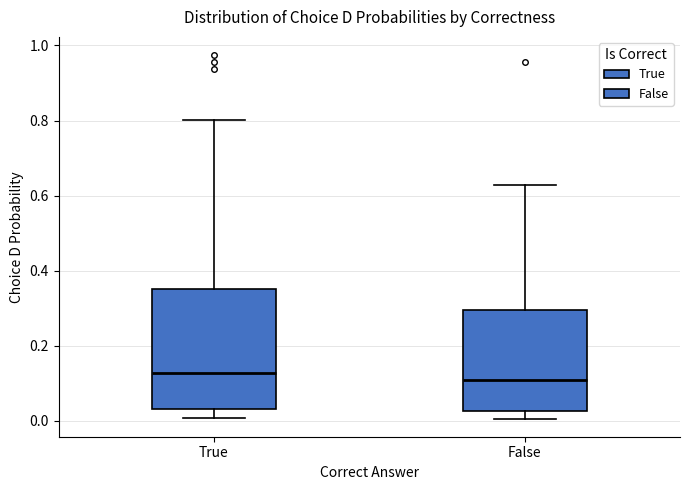

Comparing the boxes themselves (not the whiskers), which one is the tallest?

True